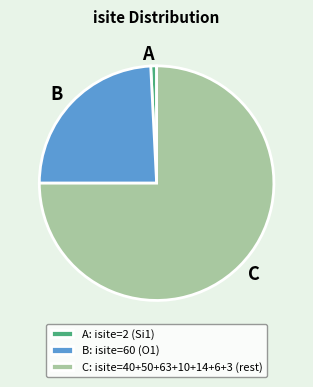

Is there any slice that represents more than half of the pie?

Yes